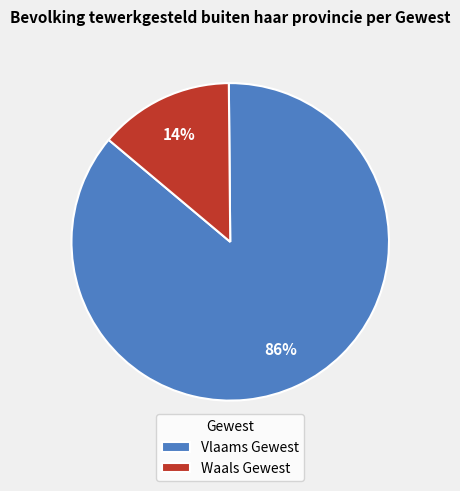

Do Waals Gewest and Vlaams Gewest together represent more than half of the pie?

Yes